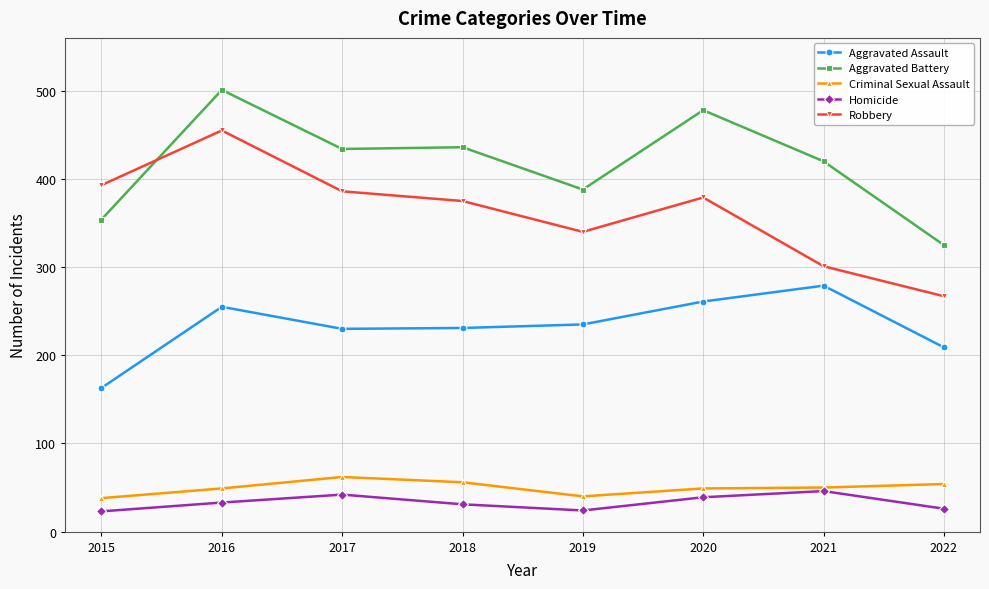

What is the sum of all Homicide values?

264